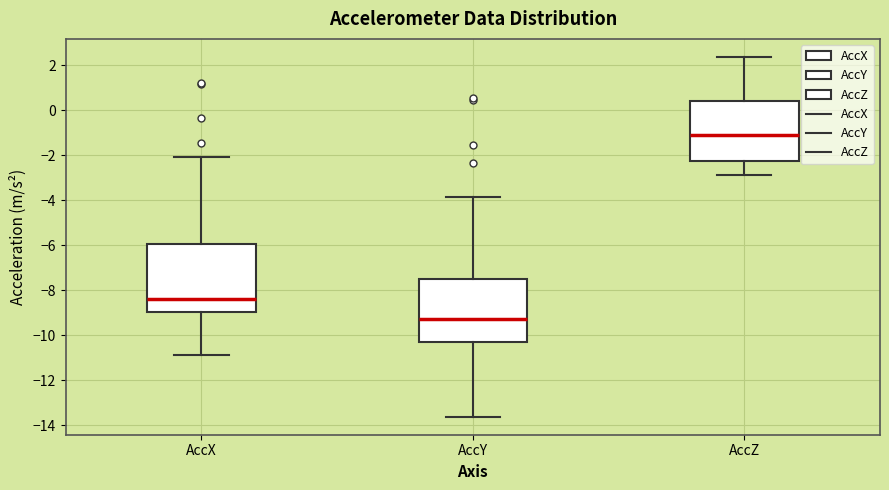

Reading left to right, transcribe this box plot: for each box, give where its median line is, the range the box spans, and where its two whiskers end, as read against the y-axis. The values are not printed on the chart, so give them approximately, as read against the axis.

AccX: median -8.4, box -9.0 to -6.0, whiskers -10.8 to -2.2
AccY: median -9.2, box -10.4 to -7.6, whiskers -13.6 to -3.8
AccZ: median -1.2, box -2.2 to 0.4, whiskers -2.8 to 2.4